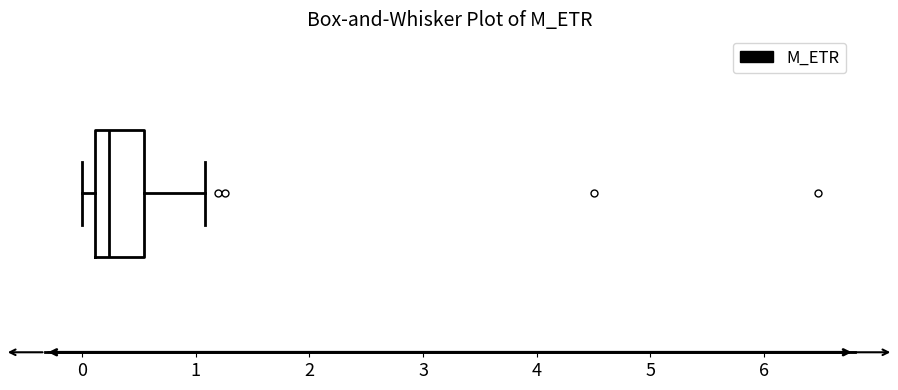

Where does the median line of the box sit on the x-axis? The values are not printed on the chart, so give them approximately, as read against the axis.

0.2